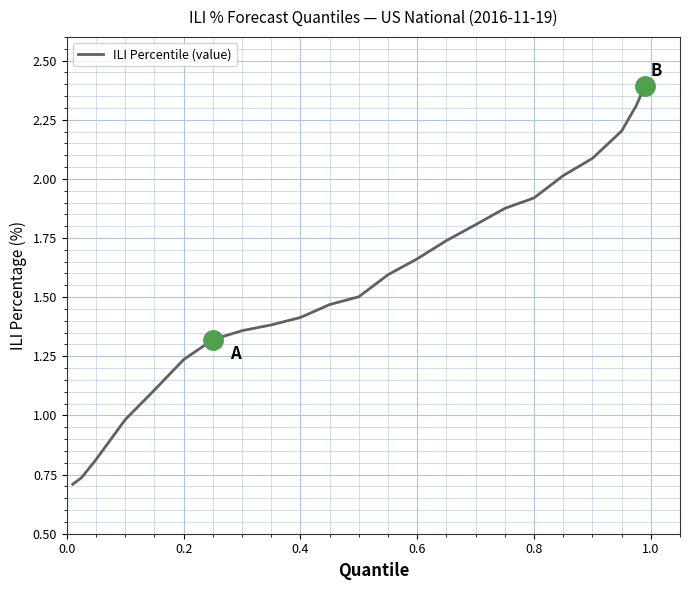

What is the greatest value displayed?

2.4